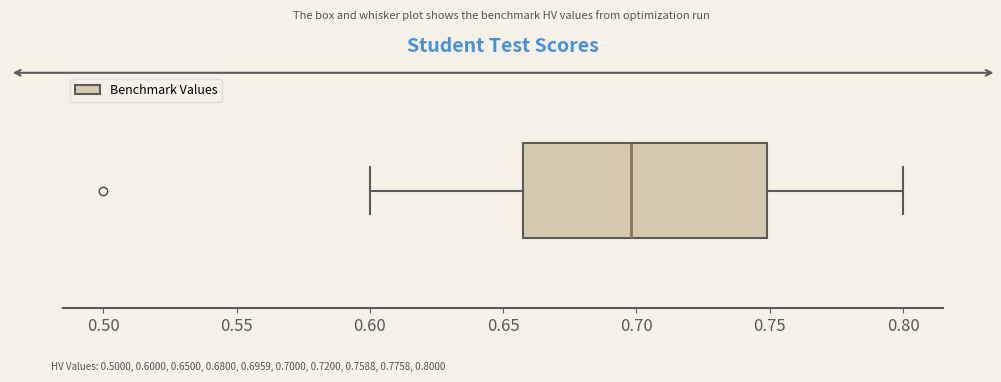

Where is the left edge of the box on the x-axis? The values are not printed on the chart, so give them approximately, as read against the axis.

0.66